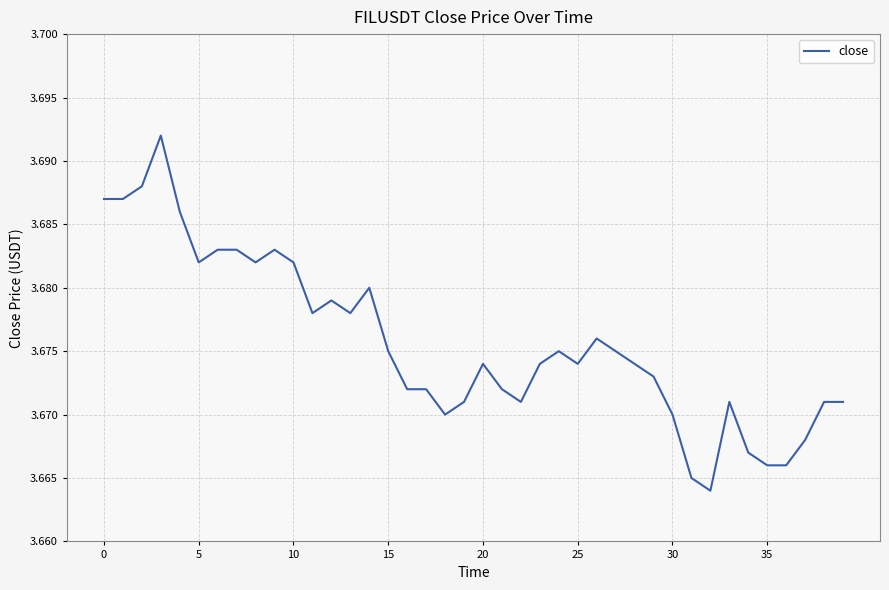

Does the chart display data point markers on the line(s)?

No